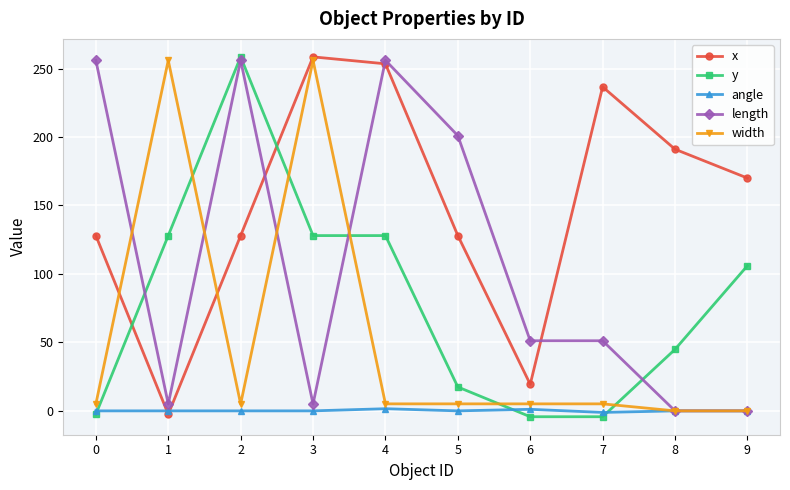

The x series shows 170.0 at 9. True or false?

True